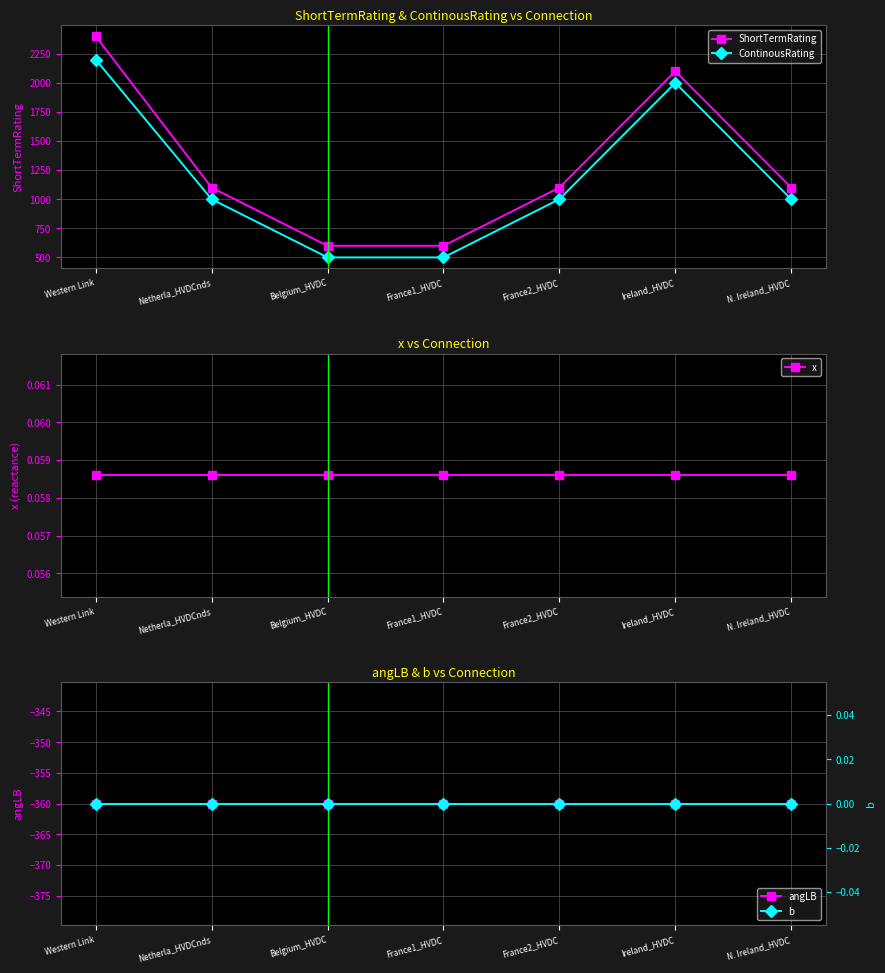

Reading right to left, extract all data points from this chart.

ShortTermRating: N. Ireland_HVDC=1100.0	Ireland_HVDC=2100.0	France2_HVDC=1100.0	France1_HVDC=600.0	Belgium_HVDC=600.0	Netherla_HVDCnds=1100.0	Western Link=2400.0
ContinousRating: N. Ireland_HVDC=1000.0	Ireland_HVDC=2000.0	France2_HVDC=1000.0	France1_HVDC=500.0	Belgium_HVDC=500.0	Netherla_HVDCnds=1000.0	Western Link=2200.0
x: N. Ireland_HVDC=0.1	Ireland_HVDC=0.1	France2_HVDC=0.1	France1_HVDC=0.1	Belgium_HVDC=0.1	Netherla_HVDCnds=0.1	Western Link=0.1
angLB: N. Ireland_HVDC=-360.0	Ireland_HVDC=-360.0	France2_HVDC=-360.0	France1_HVDC=-360.0	Belgium_HVDC=-360.0	Netherla_HVDCnds=-360.0	Western Link=-360.0
b: N. Ireland_HVDC=0.0	Ireland_HVDC=0.0	France2_HVDC=0.0	France1_HVDC=0.0	Belgium_HVDC=0.0	Netherla_HVDCnds=0.0	Western Link=0.0